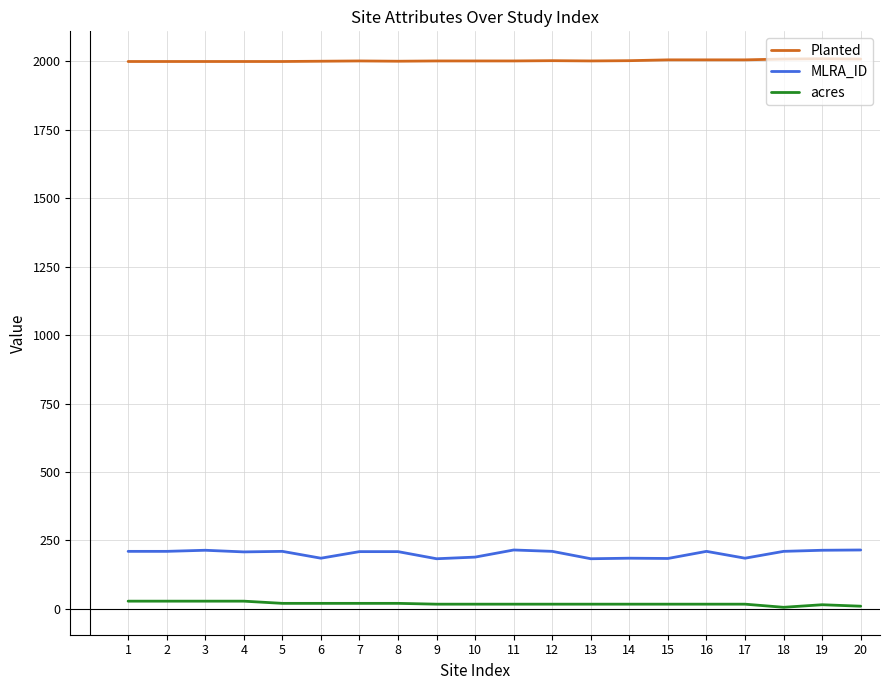

At which label does acres first exceed 17?

1